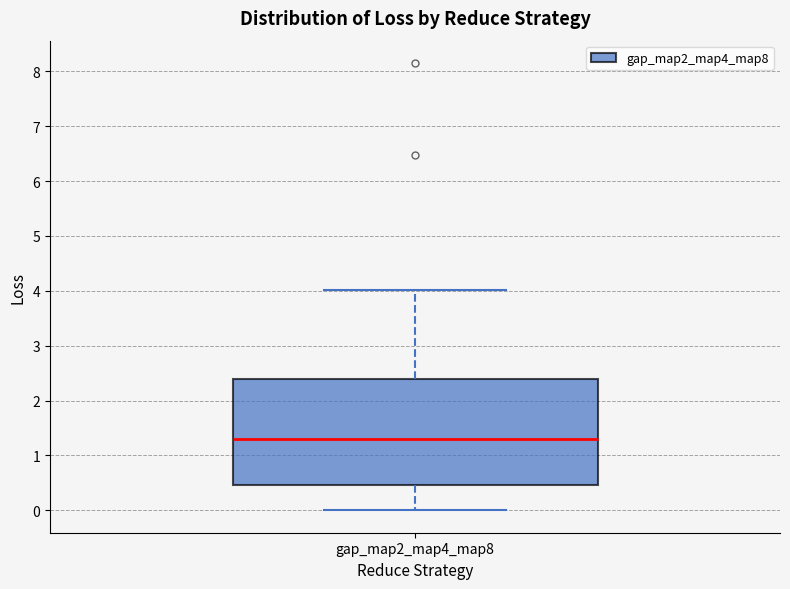

Where does the lower whisker of the box for gap_map2_map4_map8 end on the y-axis? The values are not printed on the chart, so give them approximately, as read against the axis.

0.0